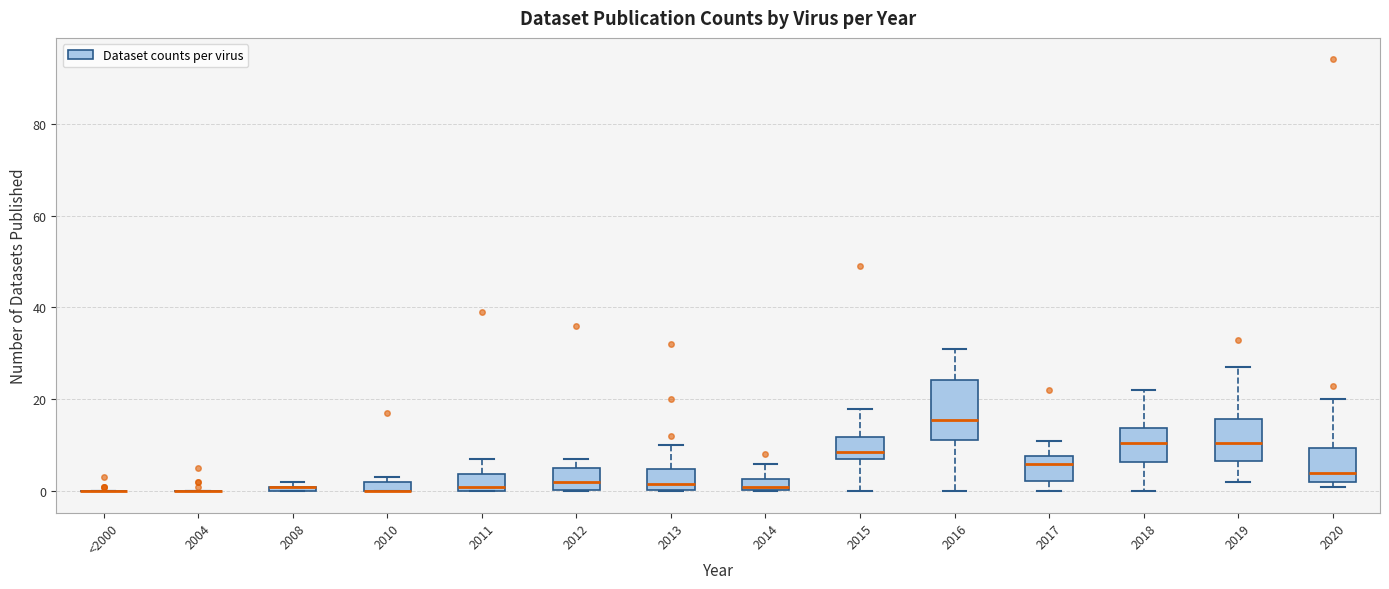

Where is the upper edge of the box for 2013 on the y-axis? The values are not printed on the chart, so give them approximately, as read against the axis.

4